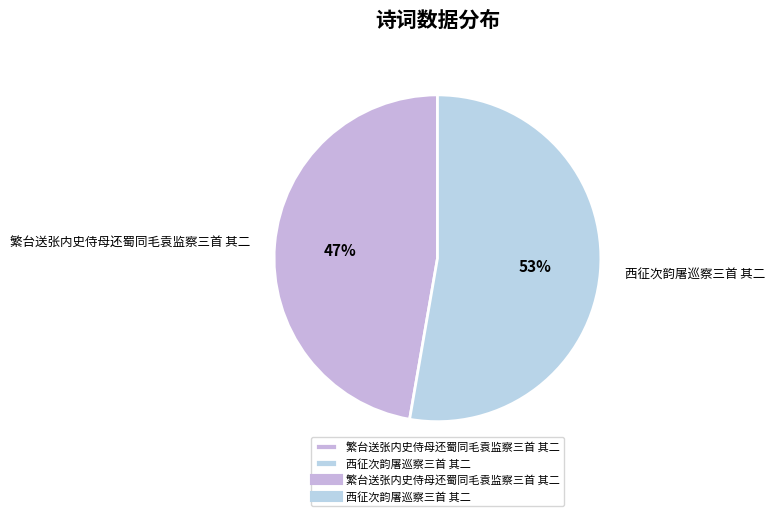

Is the sum of 繁台送张内史侍母还蜀同毛袁监察三首 其二 and 西征次韵屠巡察三首 其二 greater than half?

Yes